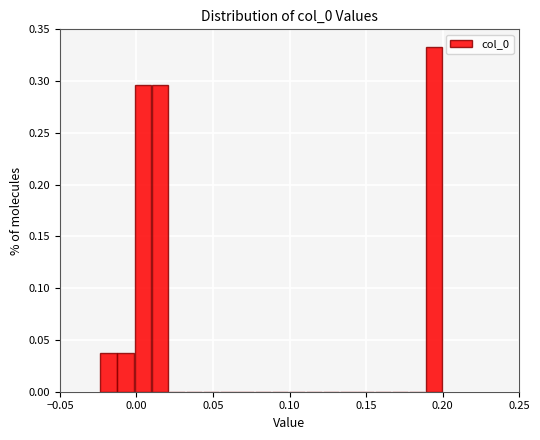

Around what value on the x-axis is the tallest bar? Give the approximate position of its centre, as read against the axis.

0.195